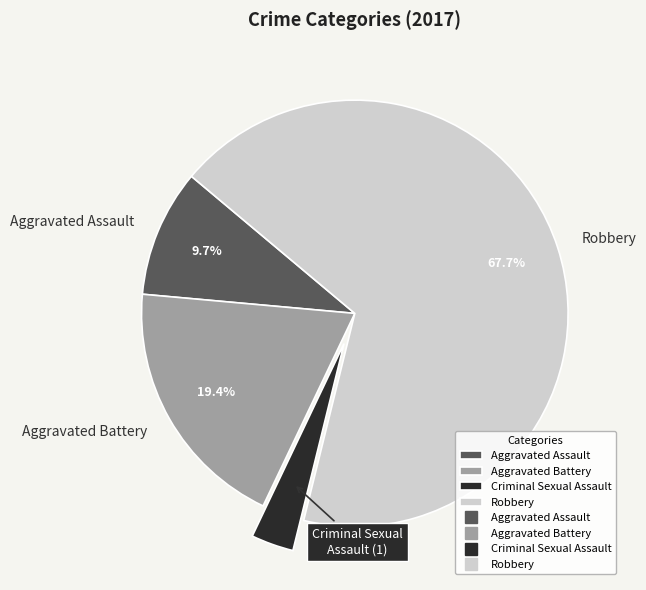

Is there any slice that represents more than half of the pie?

Yes